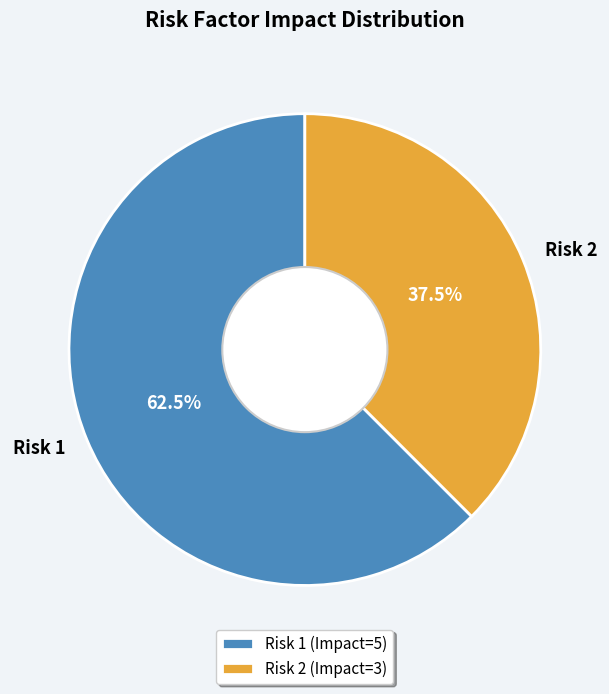

Approximately how many times larger is the value at Risk 2 compared to Risk 1?

0.6